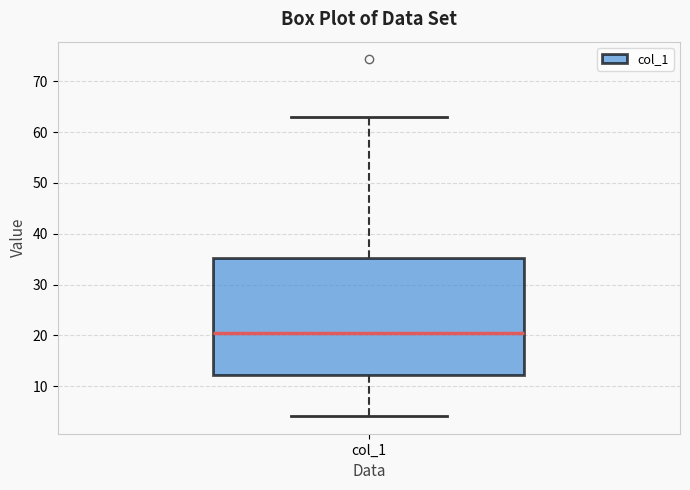

Where is the upper edge of the box for col_1 on the y-axis? The values are not printed on the chart, so give them approximately, as read against the axis.

35